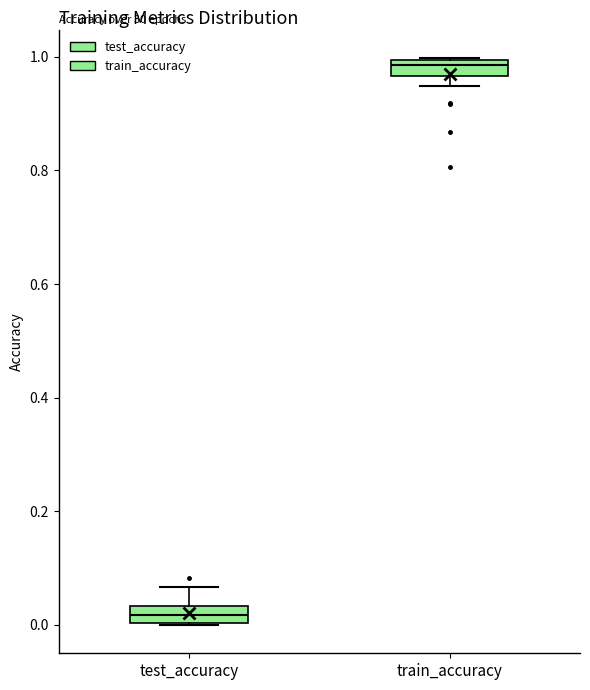

Which box's median line is the highest?

train_accuracy